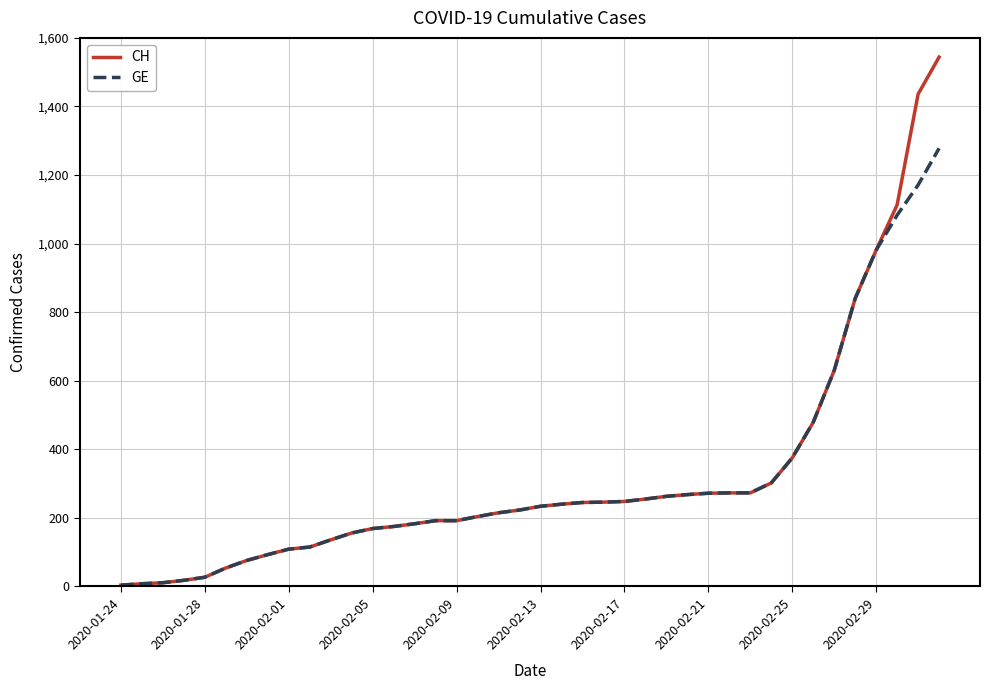

Which series has the largest range (max minus min)?

CH